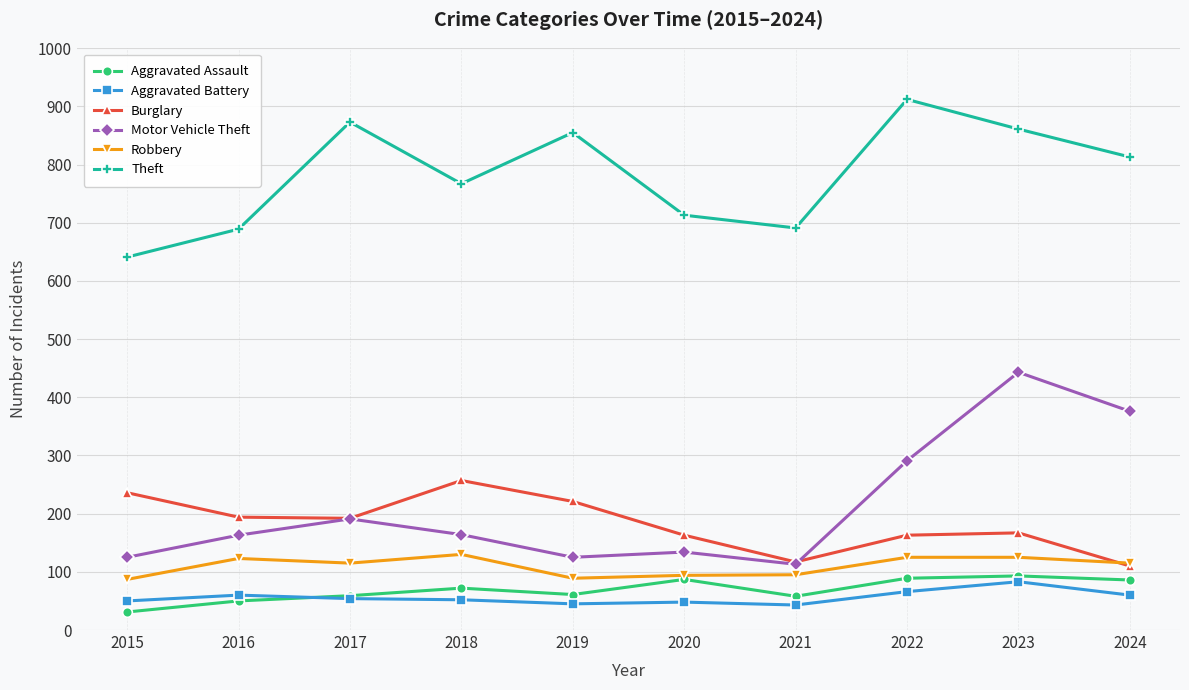

What is the highest value of the Theft series?

912